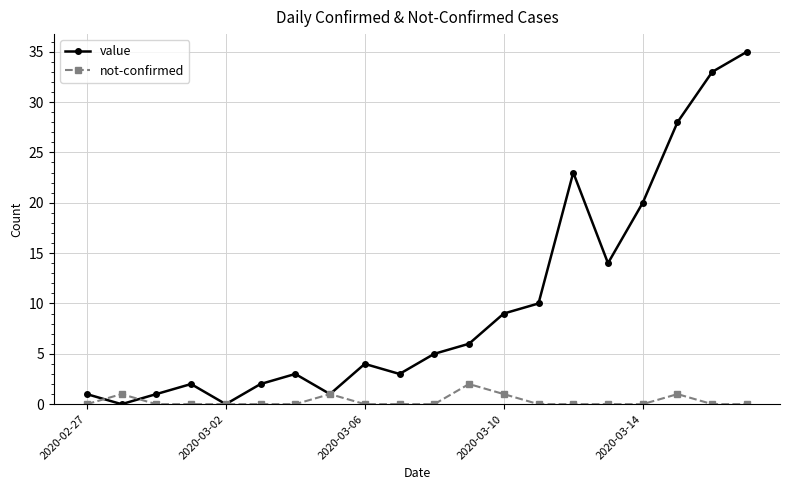

What is the value of the not-confirmed point at the 12th from the left?

2